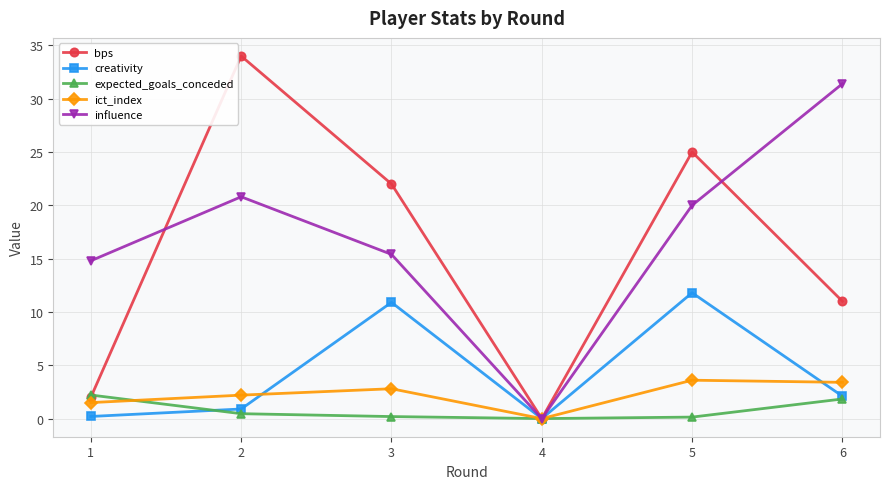

What are all the series names shown in the legend?

bps, creativity, expected_goals_conceded, ict_index, influence